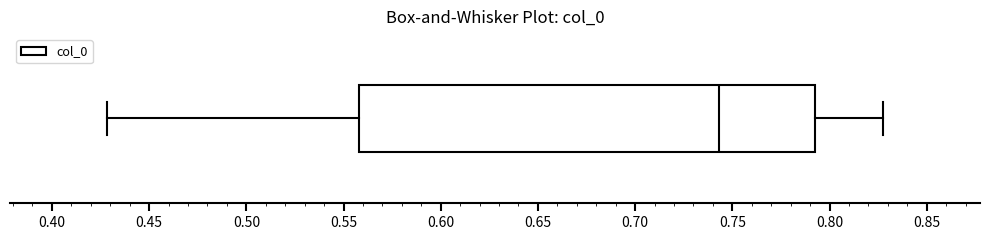

Read this box plot against the x-axis: the position of the median line, the range covered by the box, and the ends of both whiskers. The values are not printed on the chart, so give them approximately, as read against the axis.

median 0.745, box 0.560 to 0.790, whiskers 0.430 to 0.825